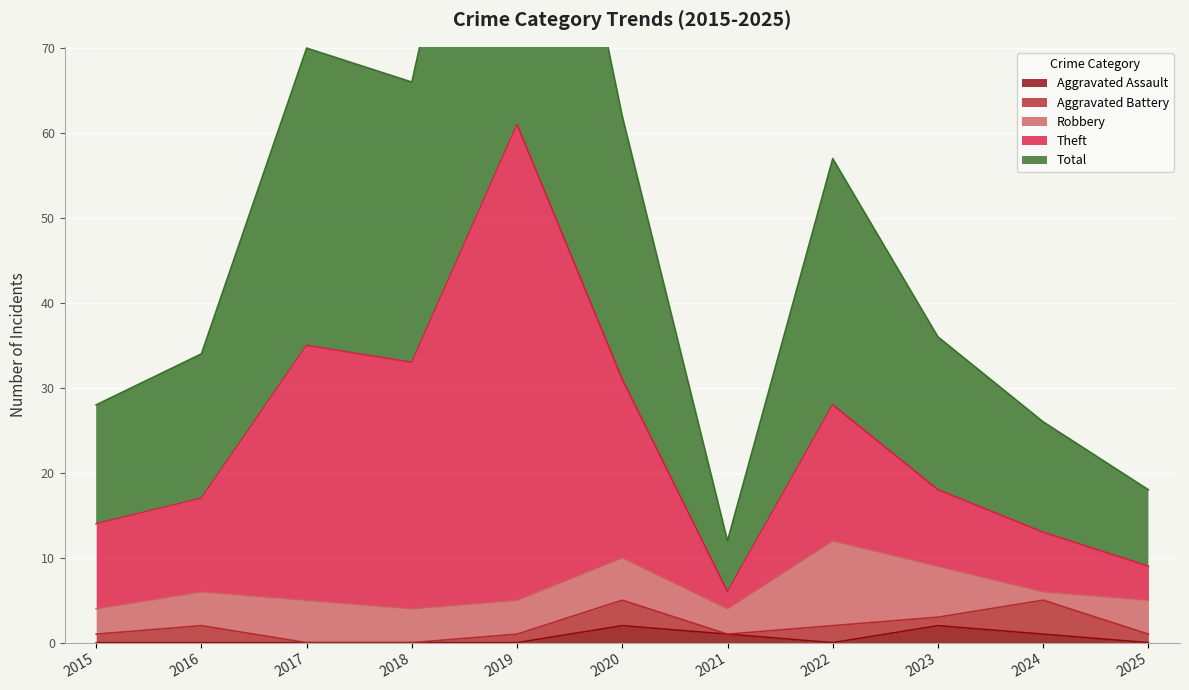

How many data points in Aggravated Assault are above 0?

4